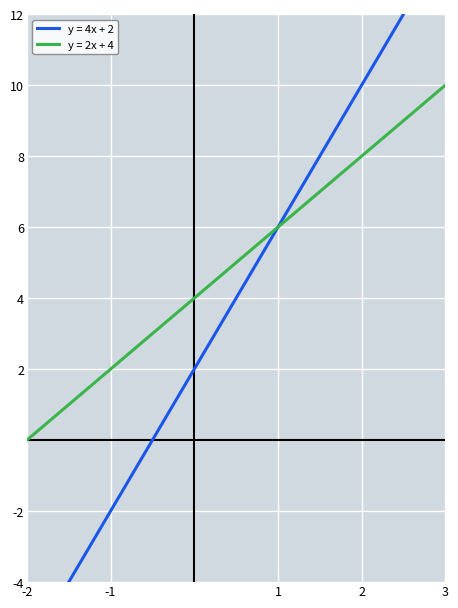

What is the minimum value shown in the chart?

-6